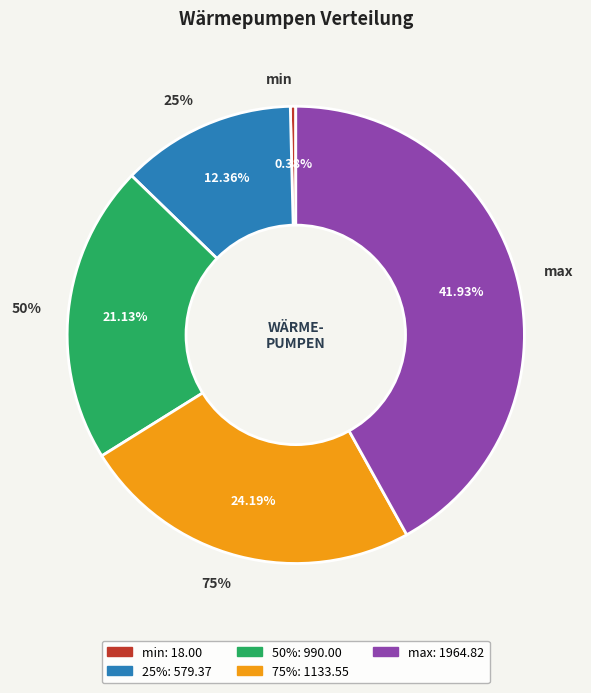

Is there any slice that represents more than half of the pie?

No